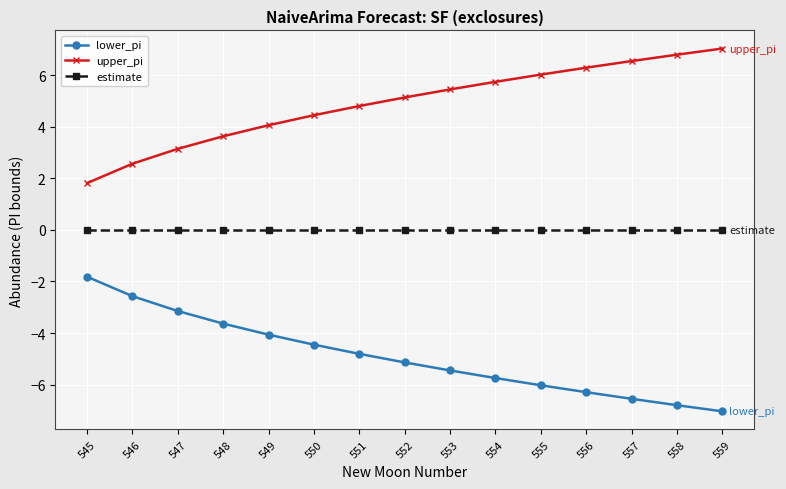

Is it true that lower_pi equals -2.3 at 548?

False